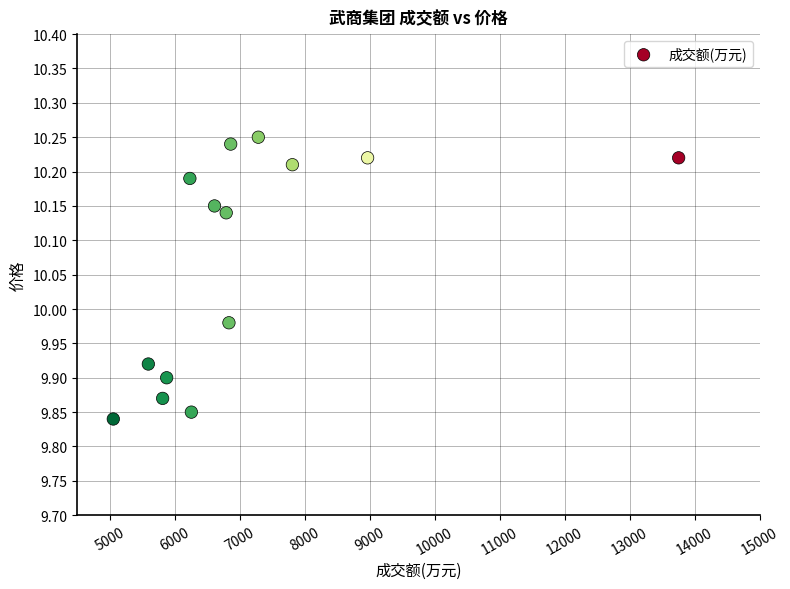

What is the range of Y values (max minus min)?

0.4